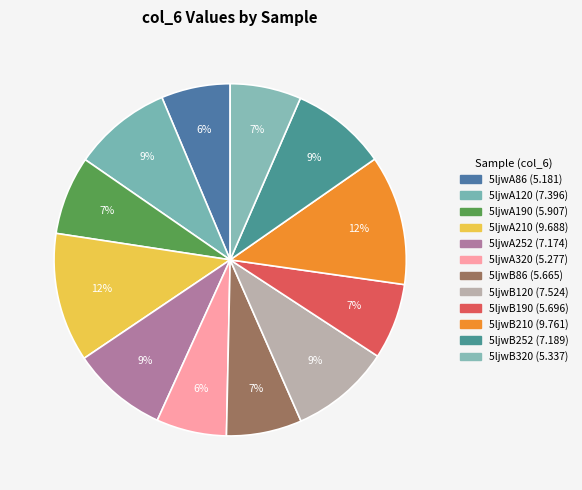

Combined, what portion of the pie is 5ljwA190 and 5ljwB252?

16.0%